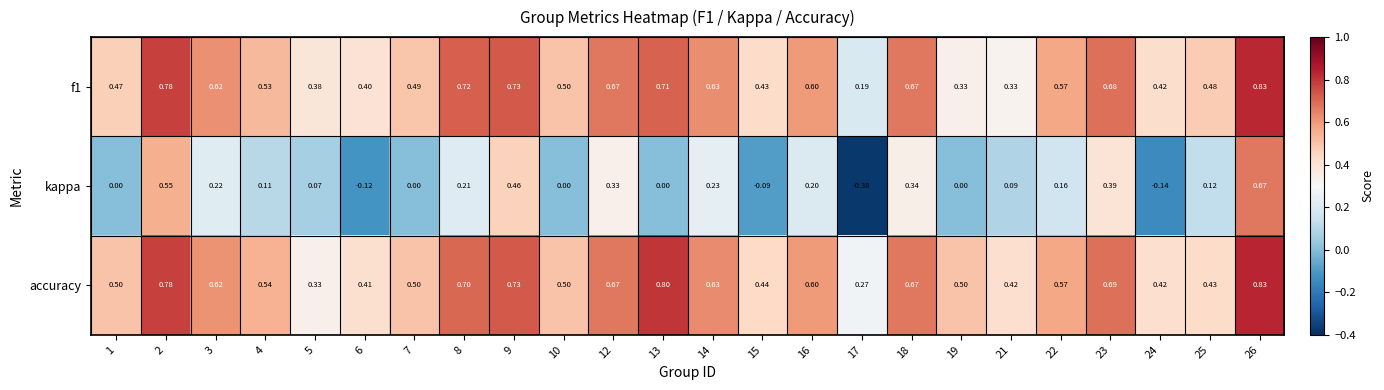

Which series has the largest total across all categories?

accuracy